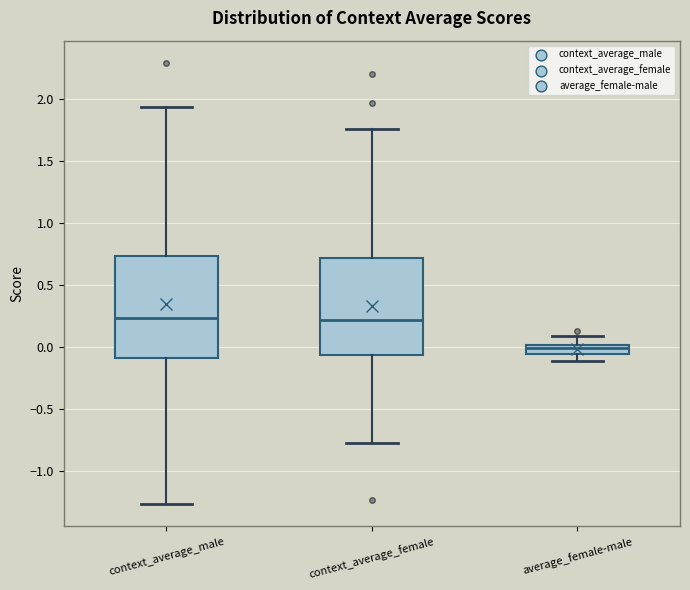

Where is the lower edge of the box for average_female-male on the y-axis? The values are not printed on the chart, so give them approximately, as read against the axis.

-0.05